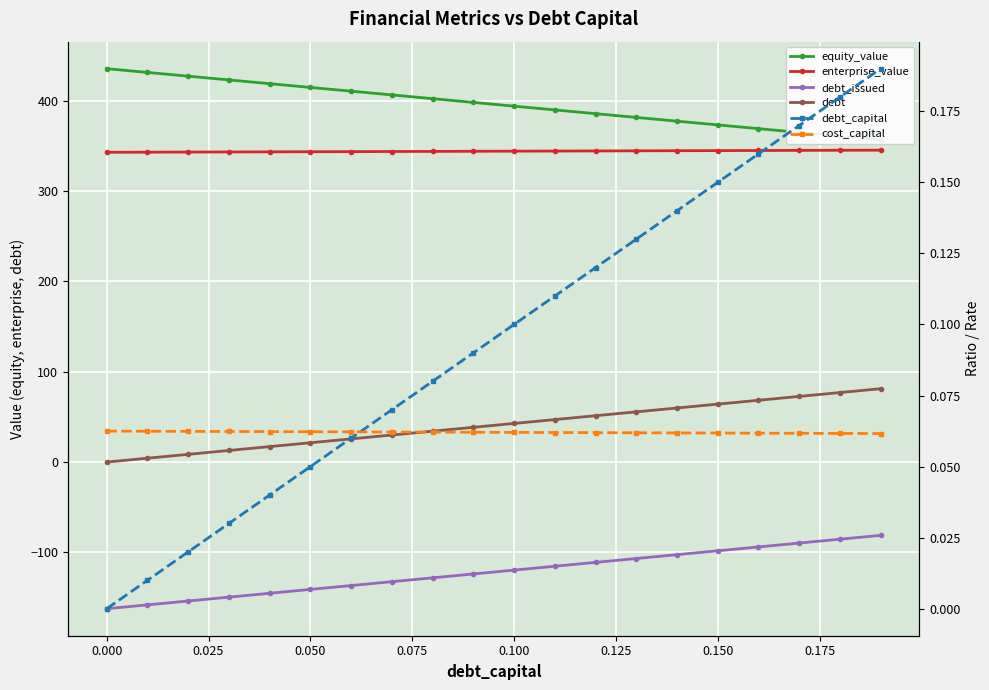

What value does the enterprise_value series have at 0.050?

343.4